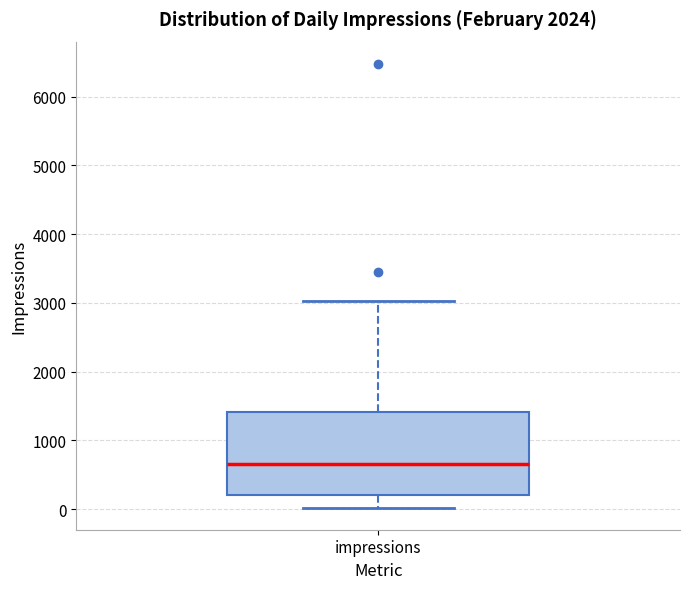

Read this box plot against the y-axis: the position of the median line, the range covered by the box, and the ends of both whiskers. The values are not printed on the chart, so give them approximately, as read against the axis.

median 700, box 200 to 1400, whiskers 0 to 3000